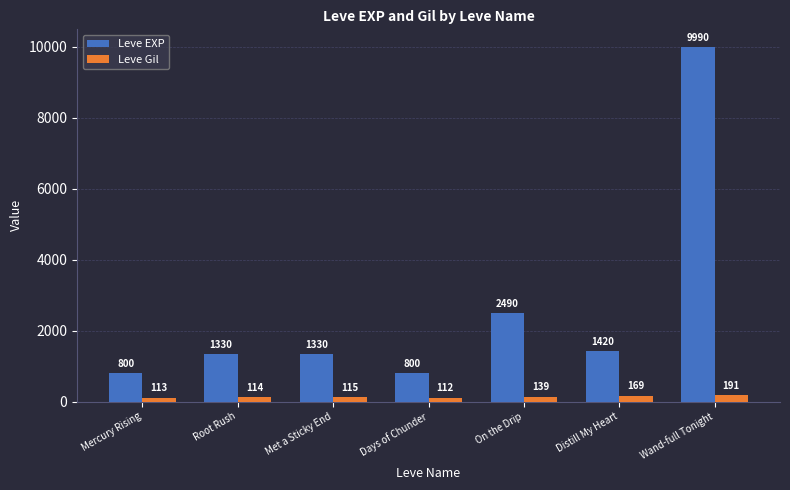

What is the lowest value of the Leve Gil series?

112